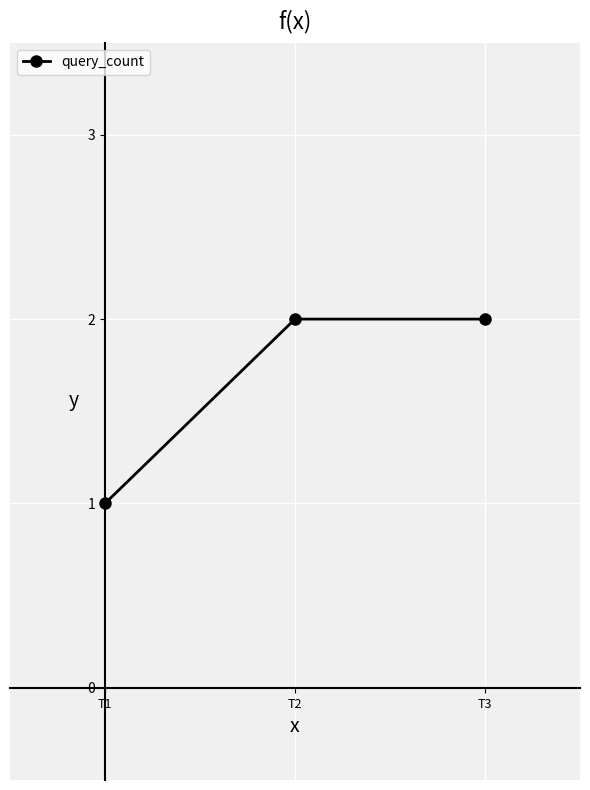

What is the difference between the maximum and minimum values?

1